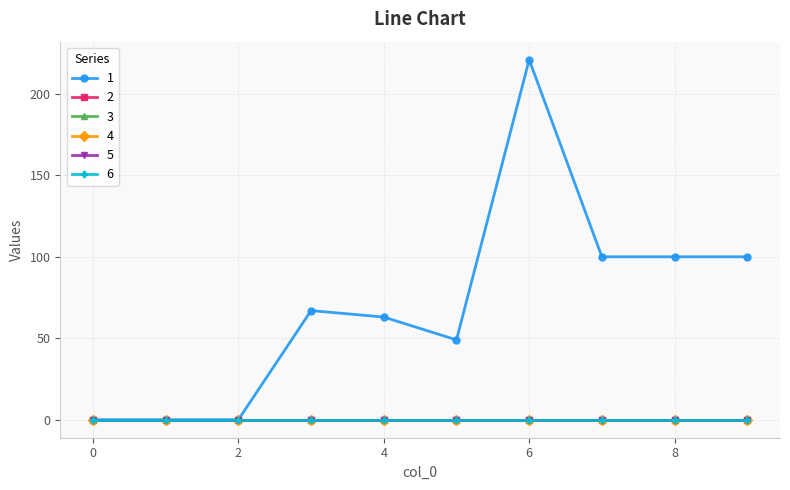

Is this an area chart (filled region under the line)?

No